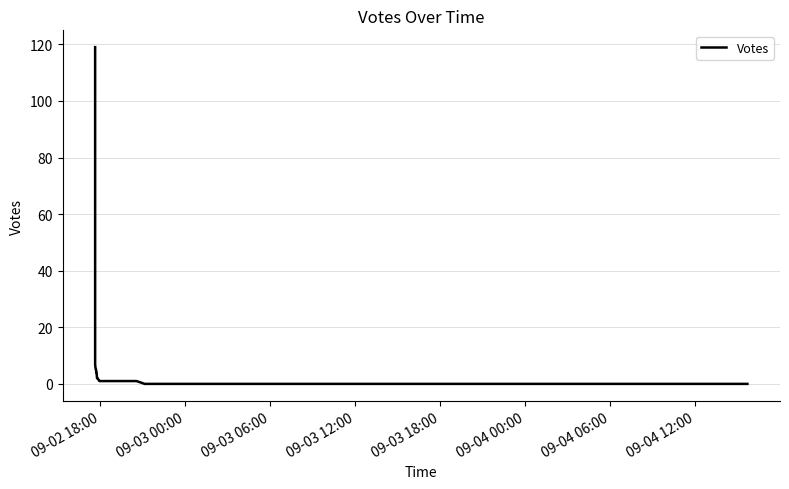

What is the maximum value shown in the chart?

119